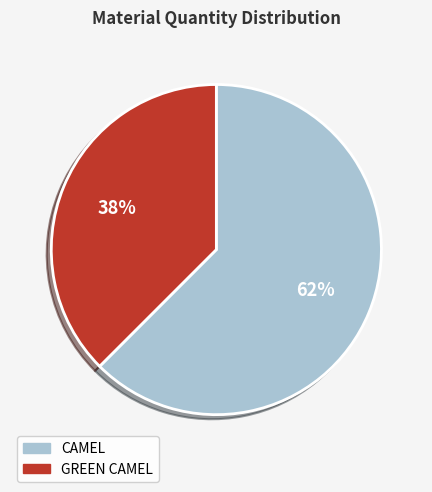

To the nearest percent, what percentage of the pie is CAMEL?

62%